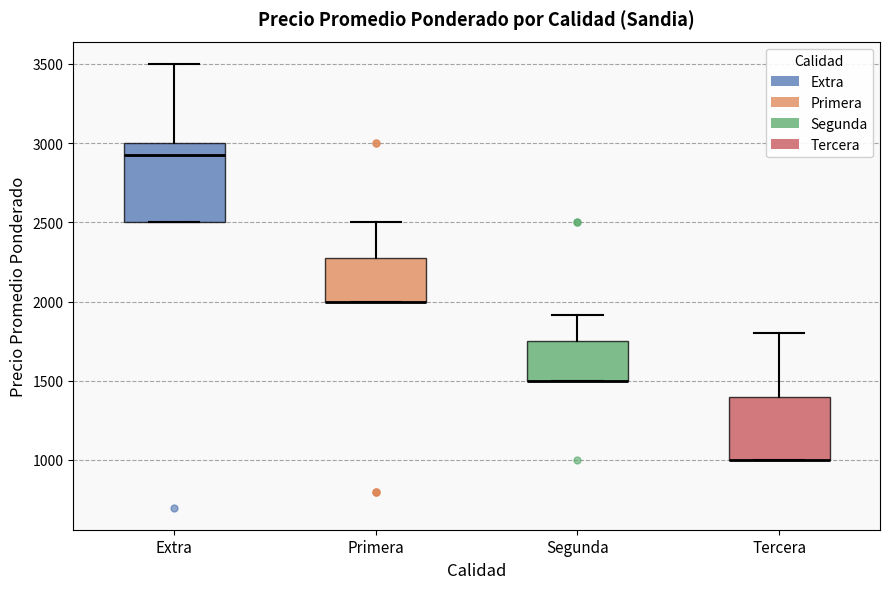

Comparing the boxes themselves (not the whiskers), which one is the tallest?

Extra